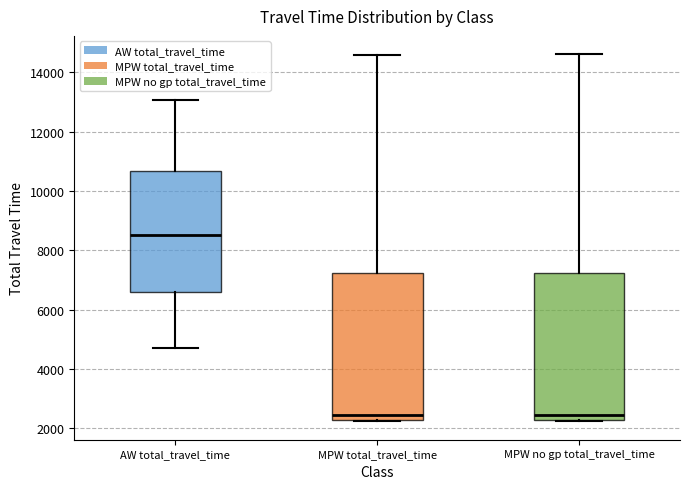

Reading left to right, transcribe this box plot: for each box, give where its median line is, the range the box spans, and where its two whiskers end, as read against the y-axis. The values are not printed on the chart, so give them approximately, as read against the axis.

AW total_travel_time: median 8600, box 6600 to 10600, whiskers 4800 to 13000
MPW total_travel_time: median 2400, box 2200 to 7200, whiskers 2200 to 14600
MPW no gp total_travel_time: median 2400, box 2200 to 7200, whiskers 2200 to 14600